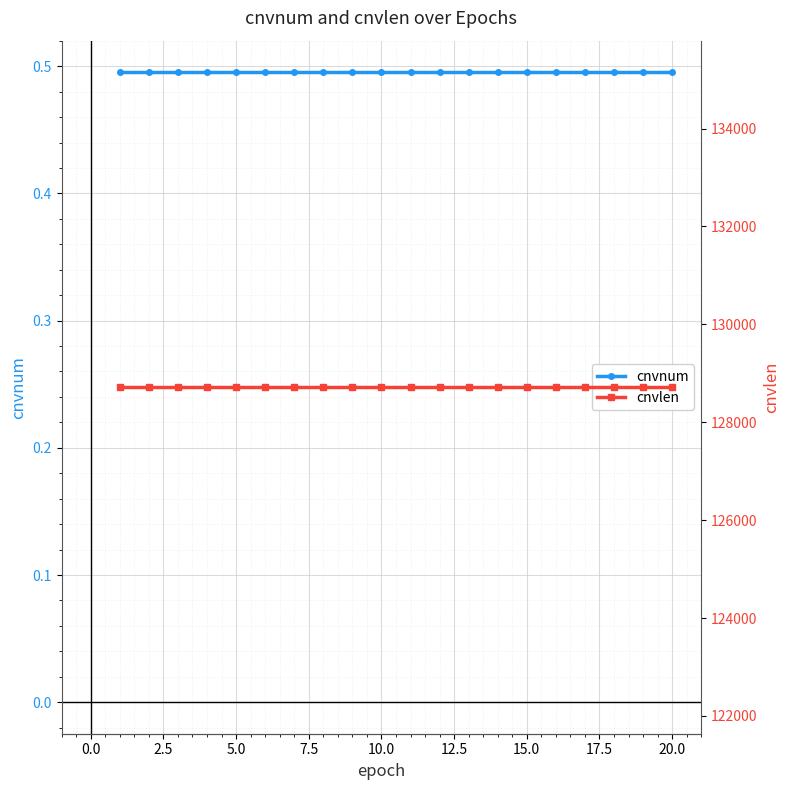

True or false: cnvnum and cnvlen intersect in this chart.

False